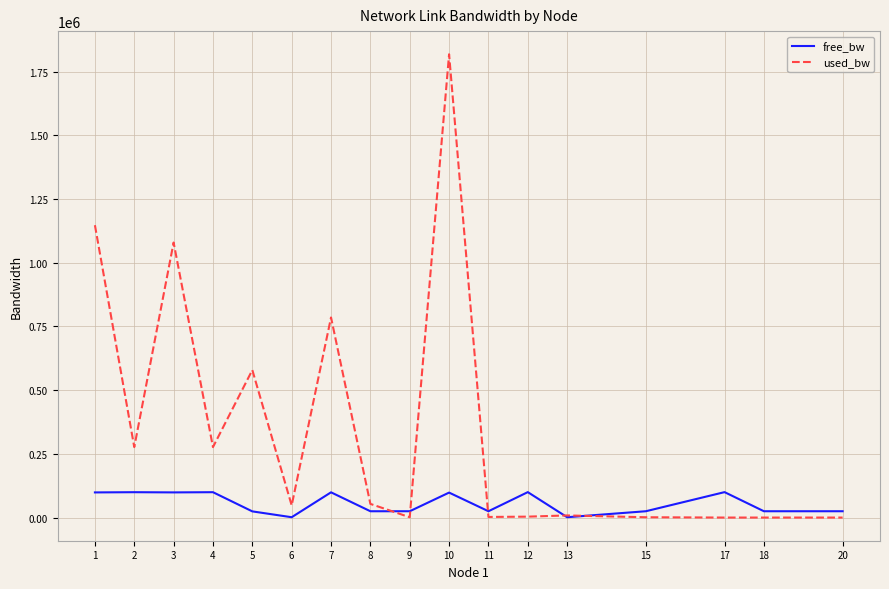

The value of free_bw at 18 is 24999.8. True or false?

True